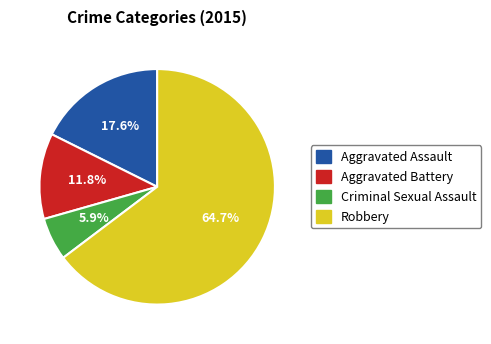

Which category accounts for the majority?

Robbery